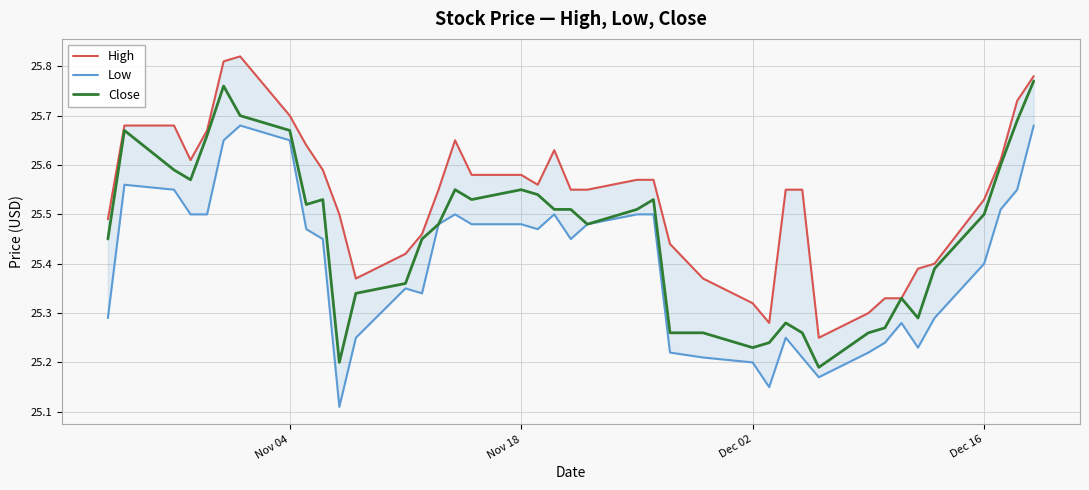

What are all the series names shown in the legend?

High, Low, Close